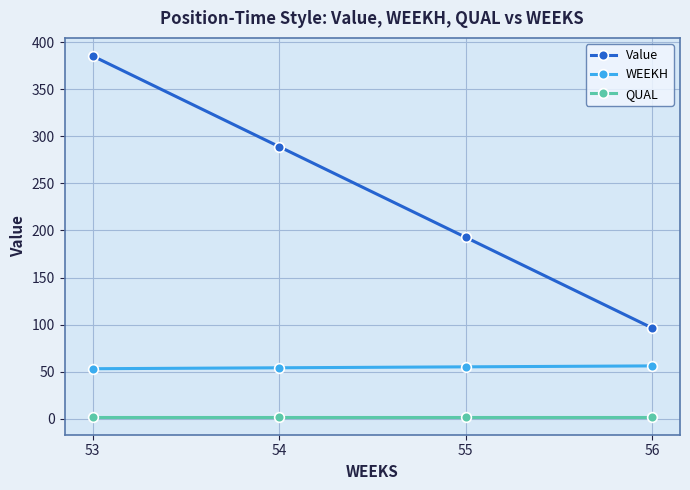

The WEEKH series shows 53.0 at 53. True or false?

True